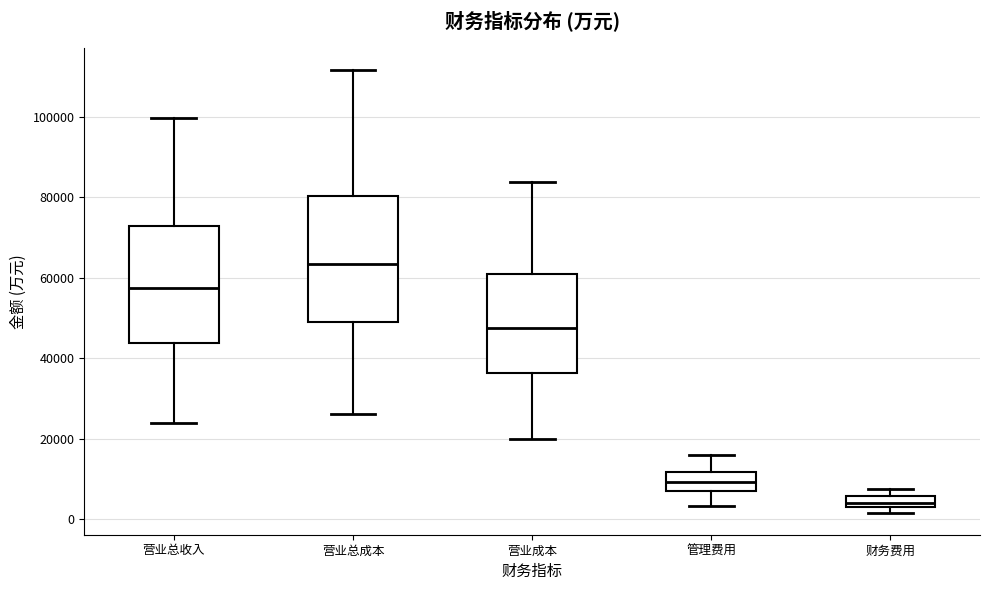

Which box has the lowest median line?

财务费用